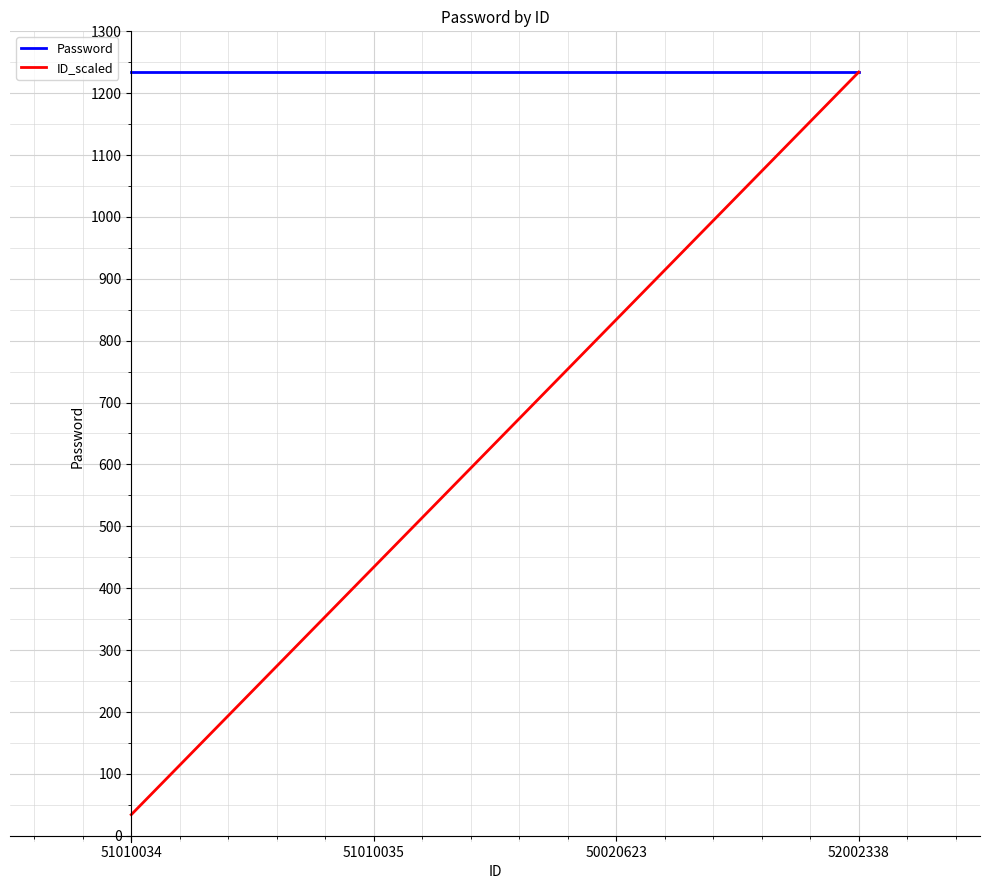

Reading left to right, list all the values displayed in this chart.

Password: 1234	1234	1234	1234
ID_scaled: 34	434	834	1234